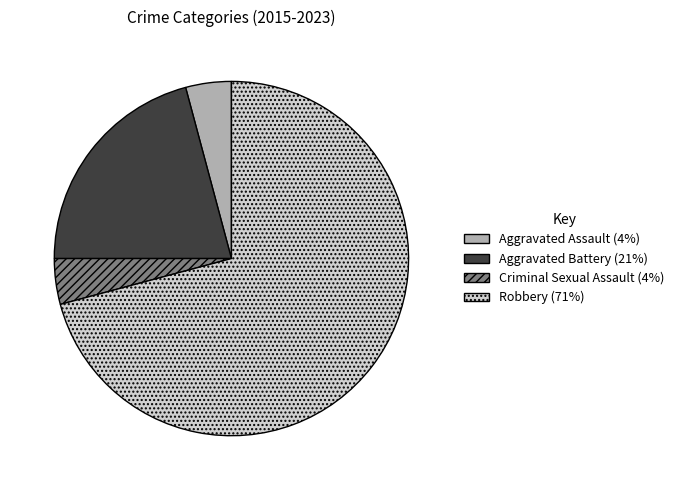

Is Robbery the majority of the pie?

Yes